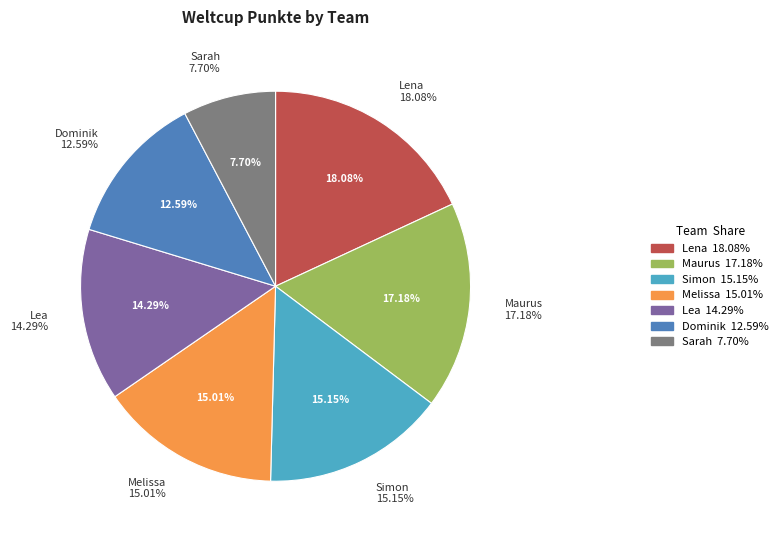

How much of the chart is everything except Lea?

85.7%